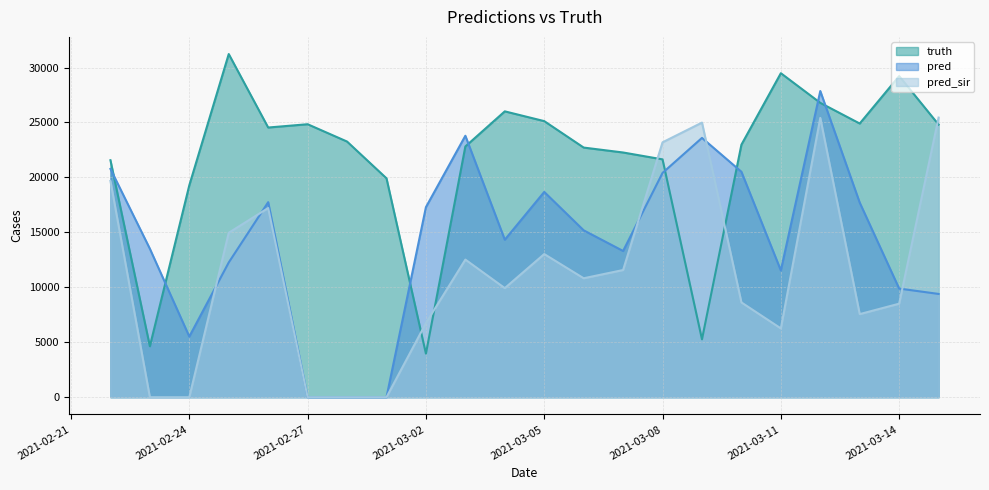

Which series has the widest spread of values?

pred